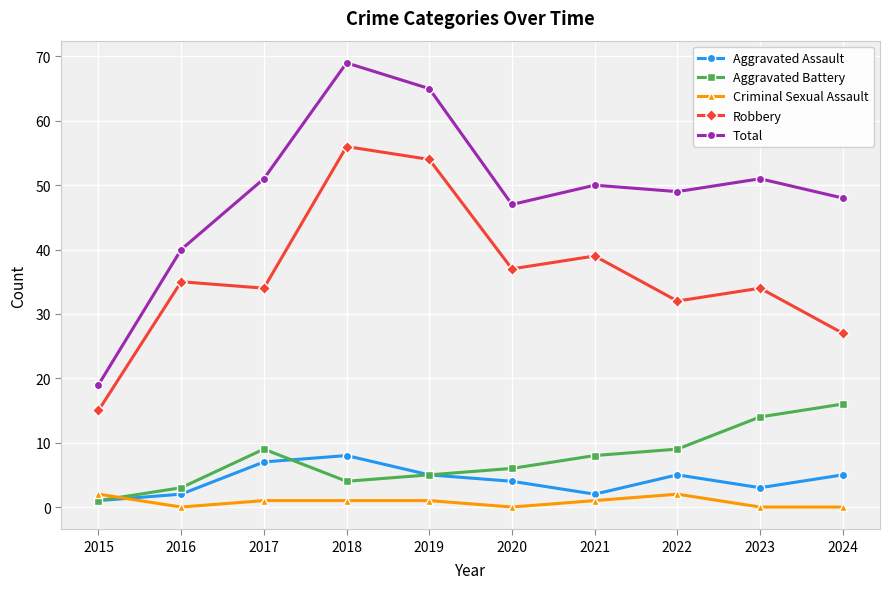

Where is the first local maximum for Aggravated Assault?

2018